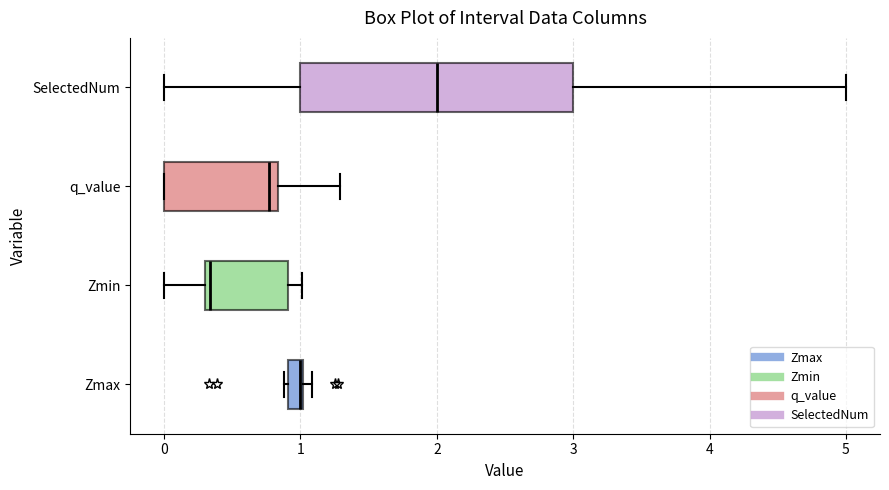

Where is the right edge of the box for Zmax on the x-axis? The values are not printed on the chart, so give them approximately, as read against the axis.

1.0